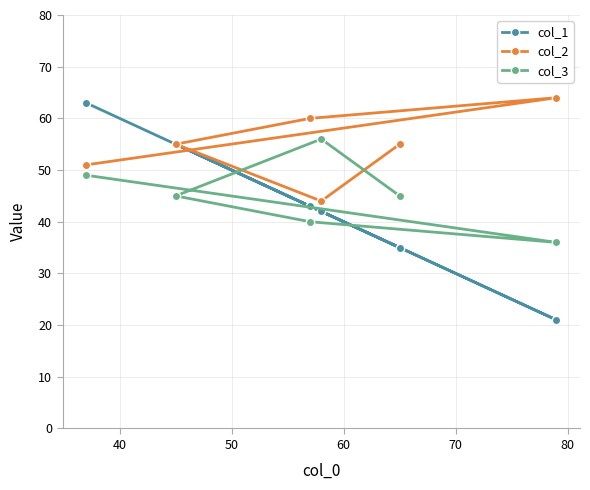

Count the number of data series in this chart.

3